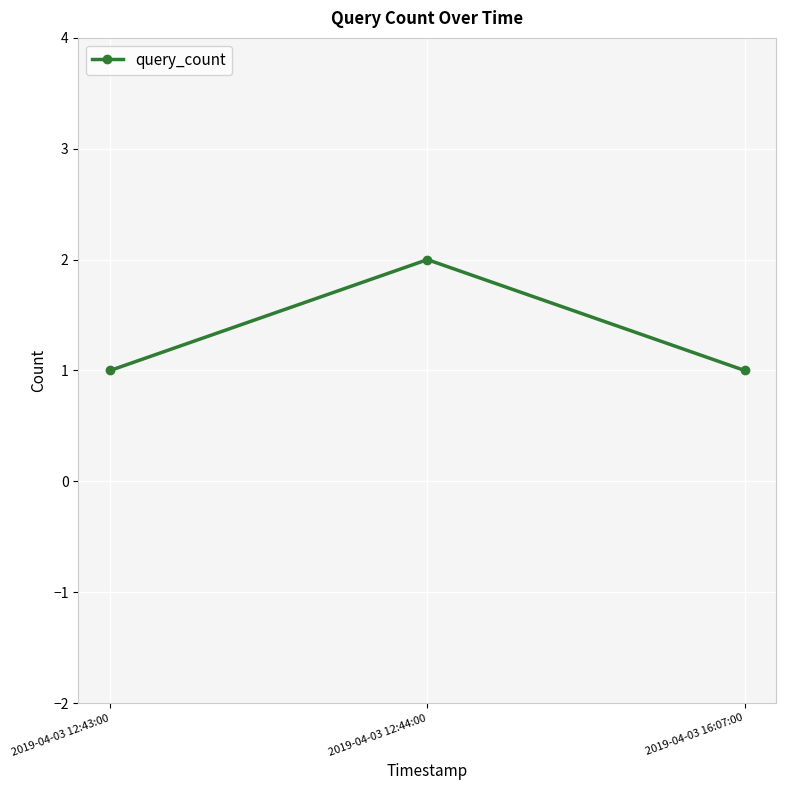

What is the maximum value shown in the chart?

2